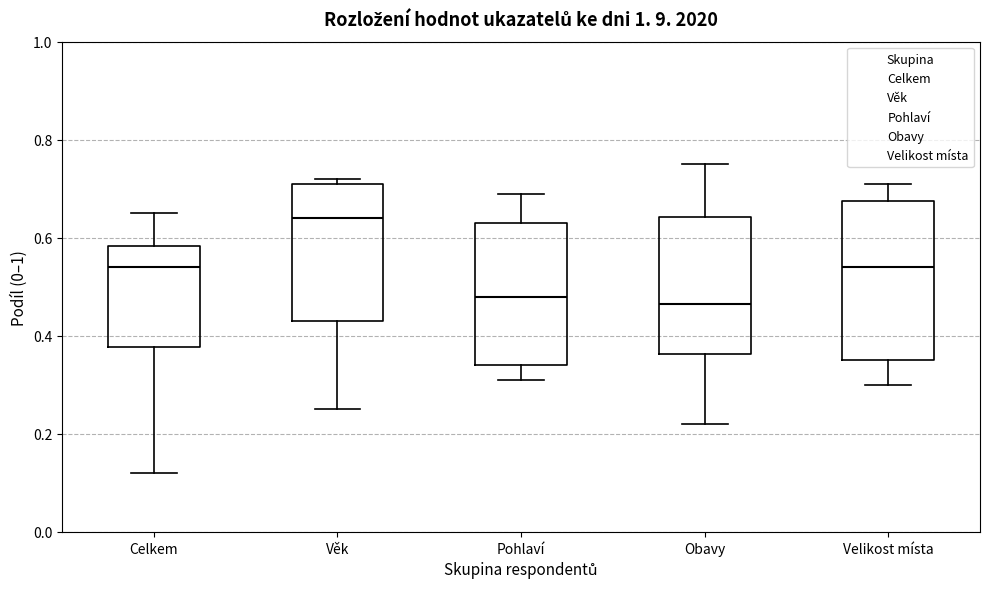

Reading left to right, transcribe this box plot: for each box, give where its median line is, the range the box spans, and where its two whiskers end, as read against the y-axis. The values are not printed on the chart, so give them approximately, as read against the axis.

Celkem: median 0.54, box 0.38 to 0.58, whiskers 0.12 to 0.66
Věk: median 0.64, box 0.44 to 0.72, whiskers 0.26 to 0.72 (just above the box's upper edge)
Pohlaví: median 0.48, box 0.34 to 0.64, whiskers 0.32 to 0.70
Obavy: median 0.46, box 0.36 to 0.64, whiskers 0.22 to 0.76
Velikost místa: median 0.54, box 0.36 to 0.68, whiskers 0.30 to 0.72